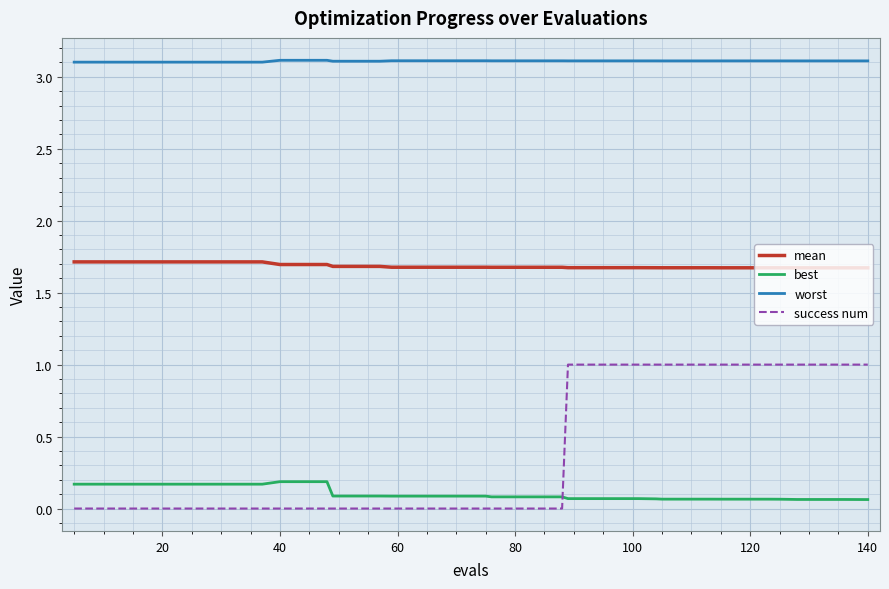

Rank the series by their maximum value, from highest to lowest.

worst, mean, success num, best